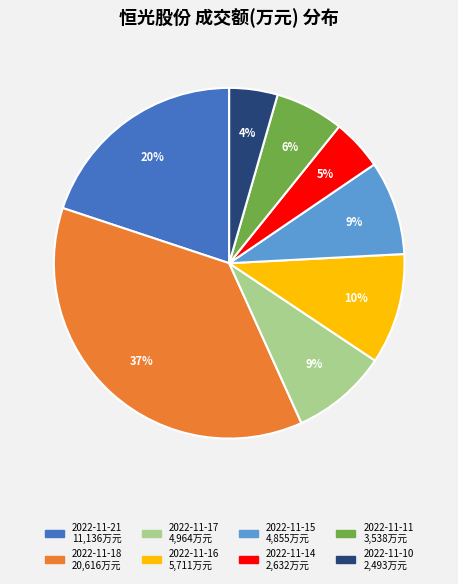

Which has a higher value, 2022-11-15 or 2022-11-10?

2022-11-15